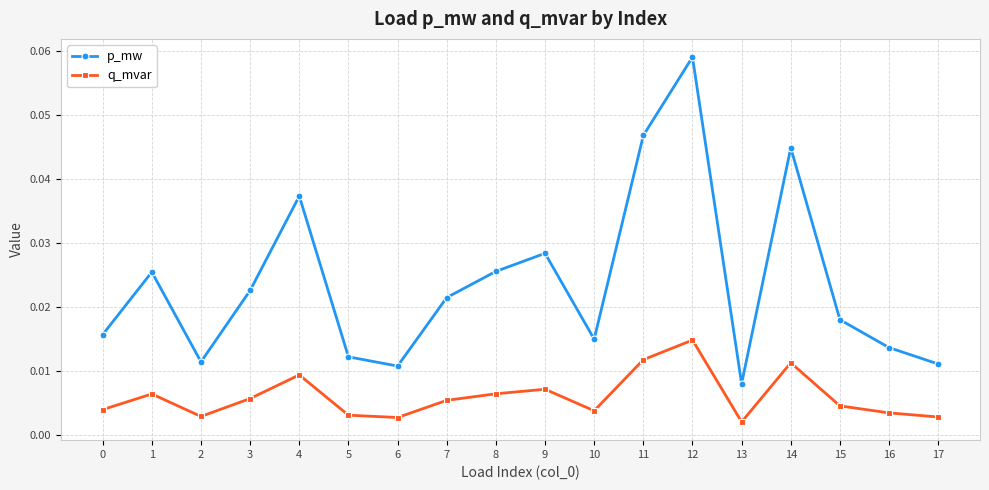

How many interior local valleys does the q_mvar series have?

4